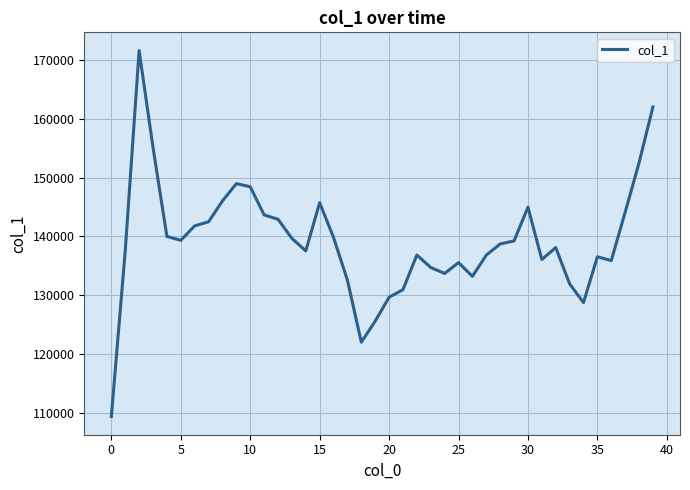

What is the maximum value shown in the chart?

171591